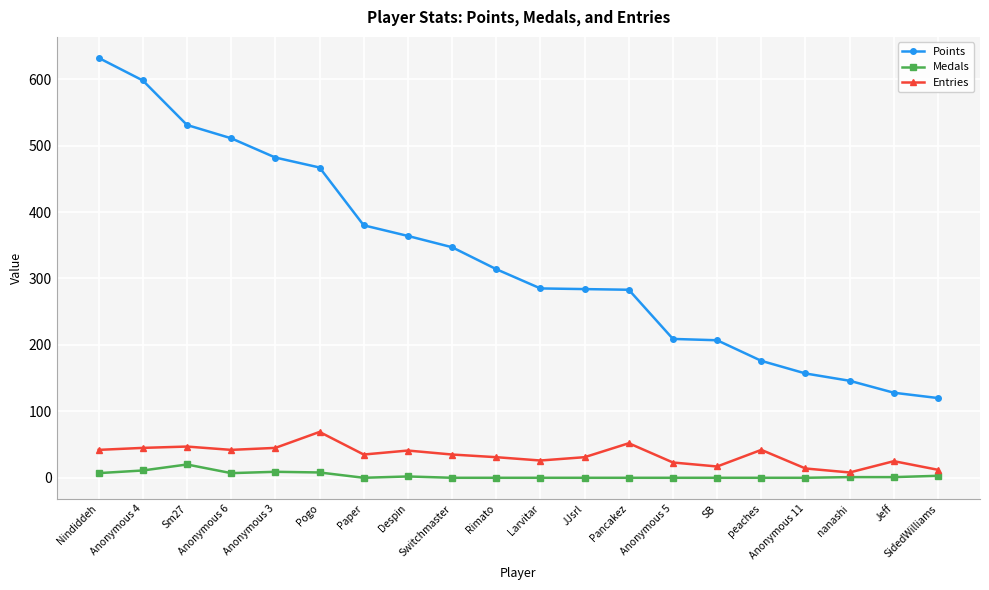

What is the sum of the Points values at Larvitar and JJsrl?

569